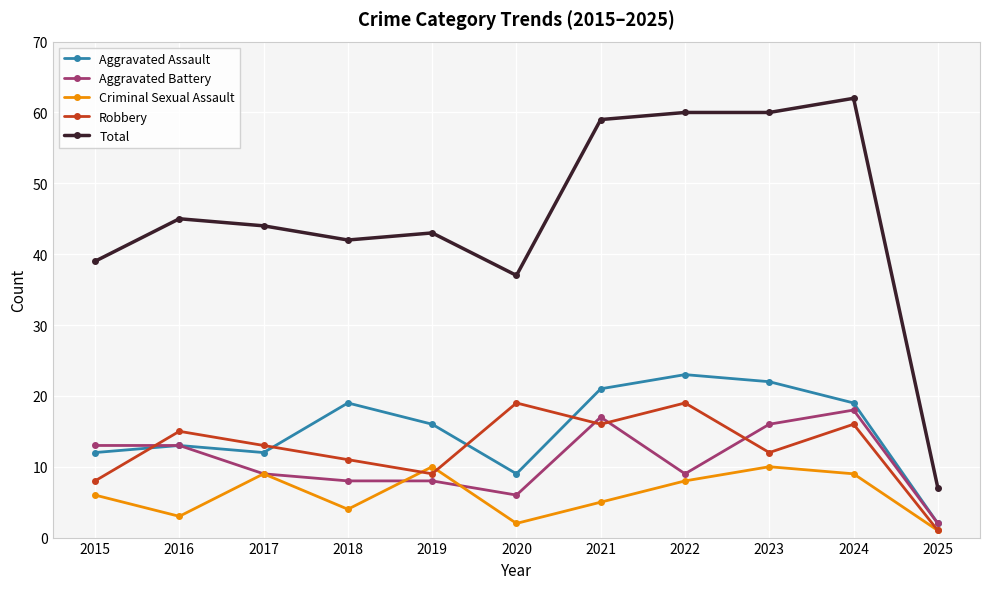

Where is the first local maximum for Robbery?

2016